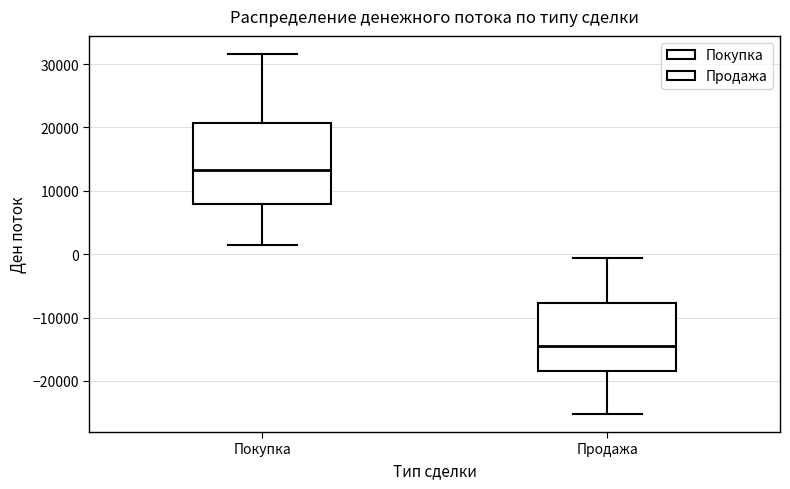

Reading left to right, read every box against the y-axis: the position of its median line, the range the box covers, and the ends of its whiskers. The values are not printed on the chart, so give them approximately, as read against the axis.

Покупка: median 13000, box 8000 to 21000, whiskers 1000 to 32000
Продажа: median -15000, box -18000 to -8000, whiskers -25000 to -1000